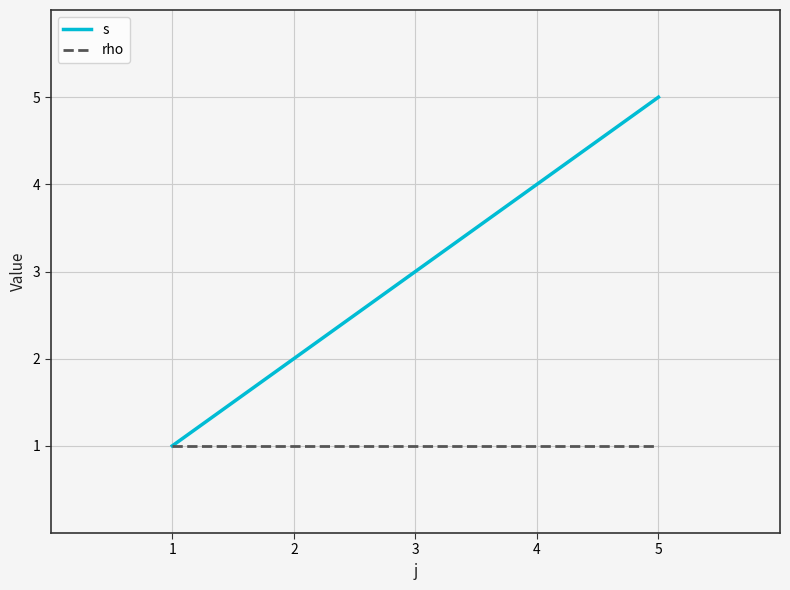

Reading left to right, what are all the values shown in this chart?

s: 1=1	2=2	3=3	4=4	5=5
rho: 1=1	2=1	3=1	4=1	5=1